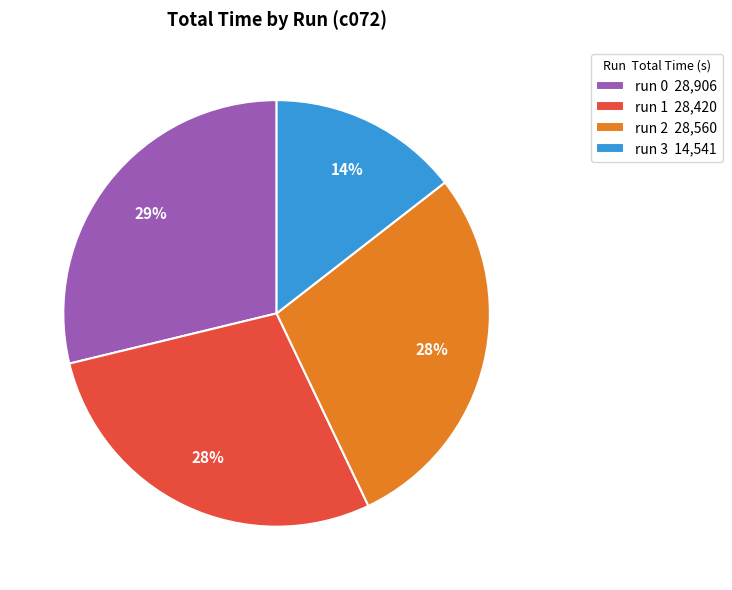

What is the ratio of the value at run 3 14,541 to the value at run 2 28,560?

0.5